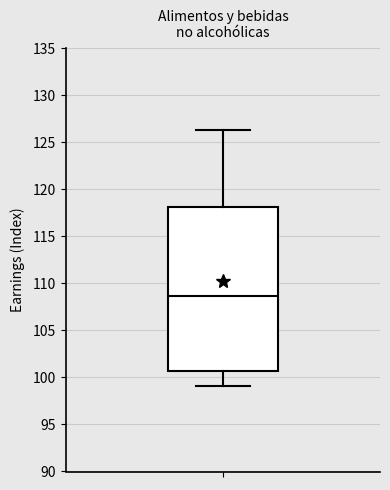

Transcribe this box plot: give where the median line is, the range the box spans, and where the two whiskers end, as read against the y-axis. The values are not printed on the chart, so give them approximately, as read against the axis.

median 108.5, box 100.5 to 118.0, whiskers 99.0 to 126.5